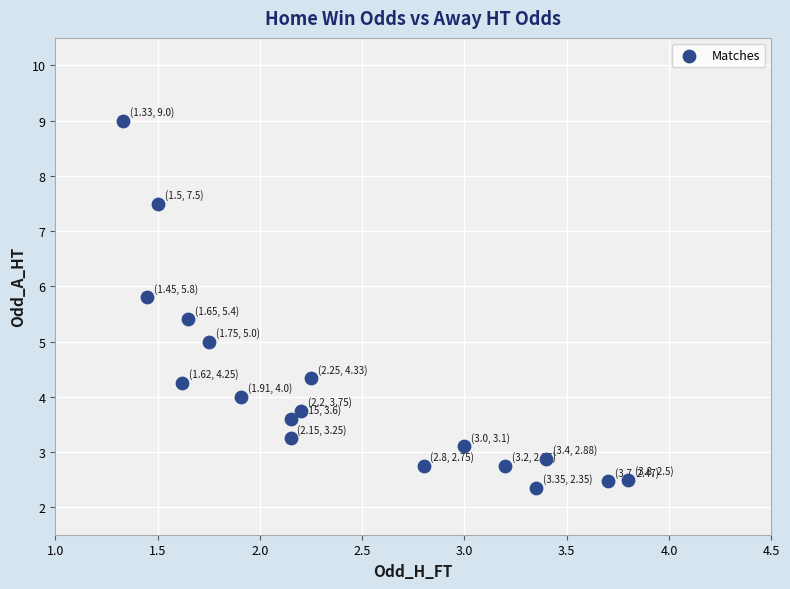

What is the range of X values (max minus min)?

2.5